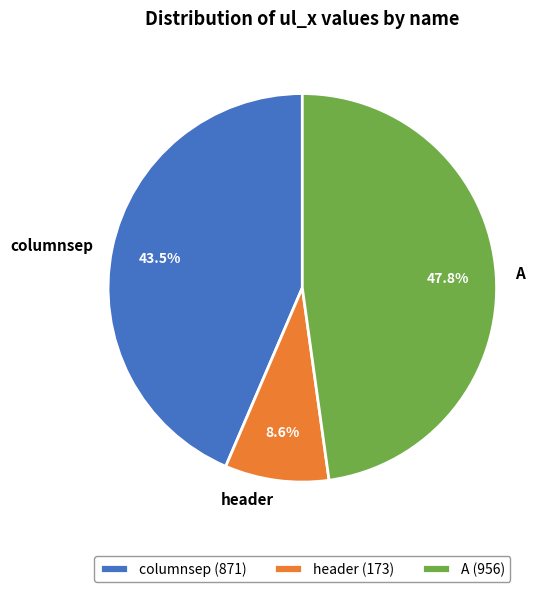

True or false: A accounts for 39% of the total.

False